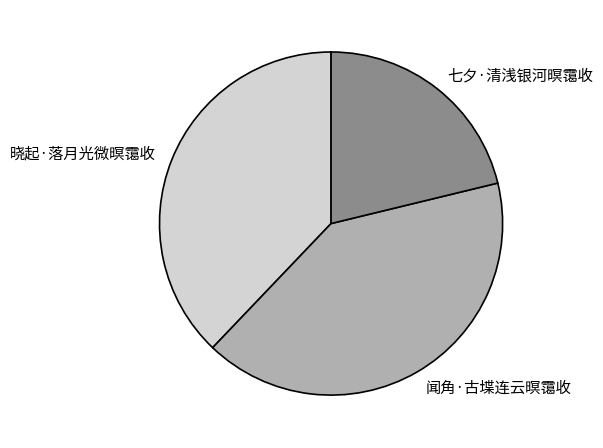

Rank the categories by value from highest to lowest.

闻角·古堞连云暝霭收, 晓起·落月光微暝霭收, 七夕·清浅银河暝霭收